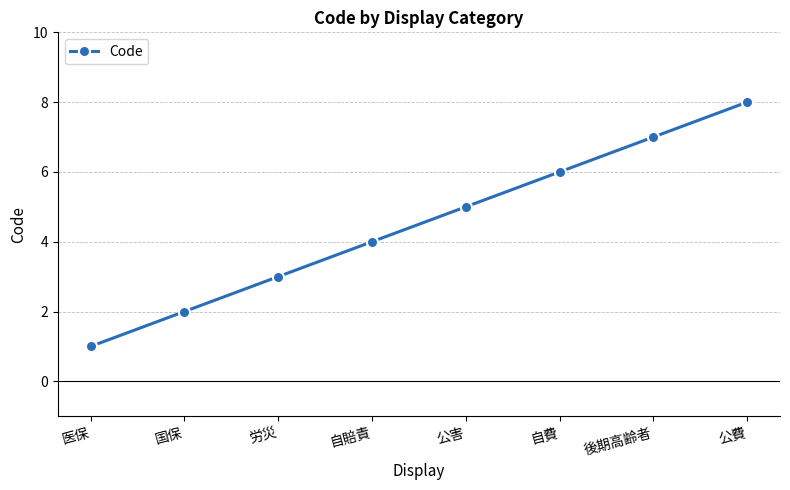

True or false: the data has more than 2 interior local peaks.

False